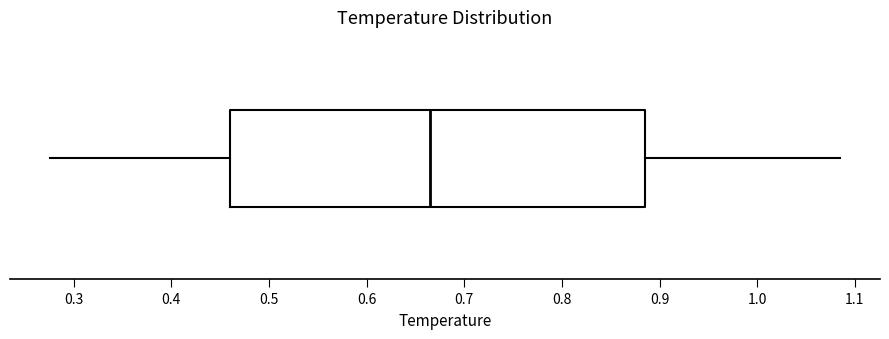

Transcribe this box plot: give where the median line is, the range the box spans, and where the two whiskers end, as read against the x-axis. The values are not printed on the chart, so give them approximately, as read against the axis.

median 0.67, box 0.46 to 0.89, whiskers 0.28 to 1.09